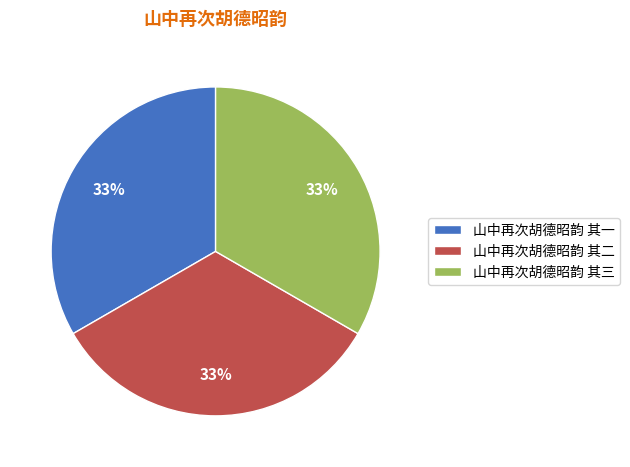

True or false: 山中再次胡德昭韵 其二 accounts for 33% of the total.

True